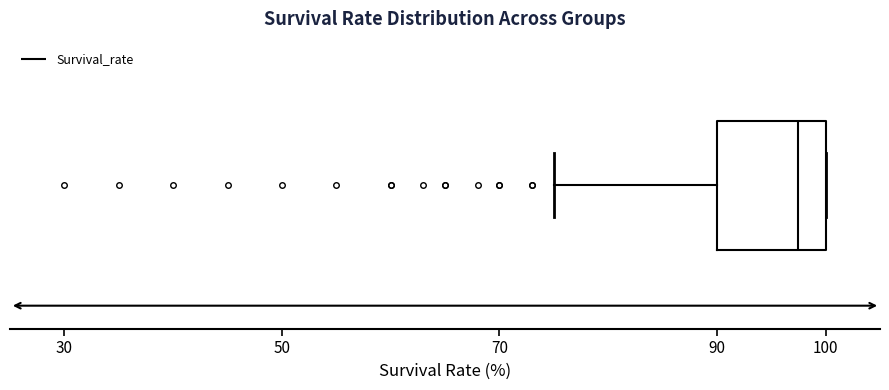

Where is the right edge of the box on the x-axis? The values are not printed on the chart, so give them approximately, as read against the axis.

100